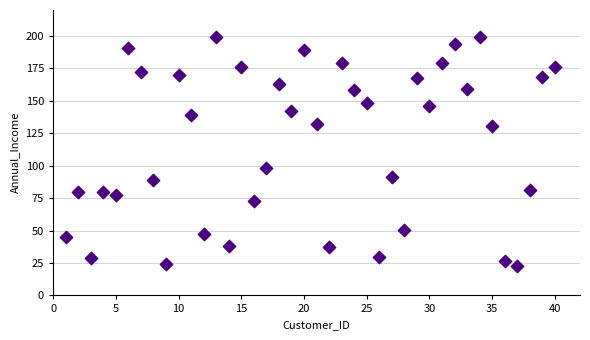

What is the range of X values (max minus min)?

39.0